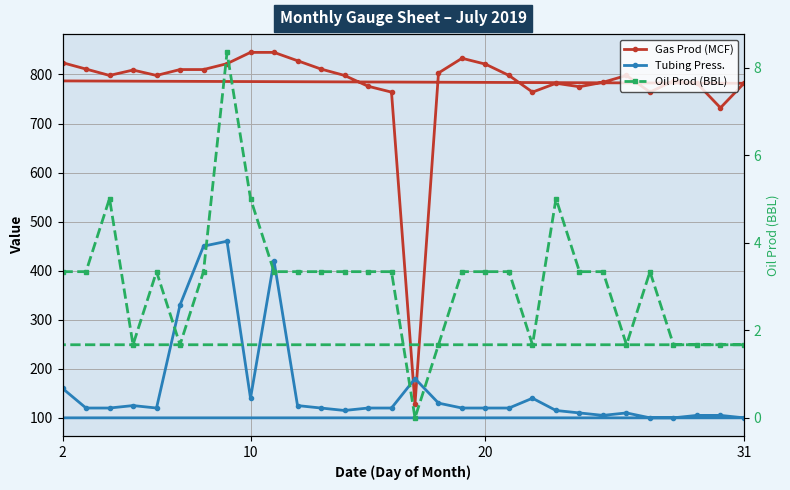

Rank the series by their average value, from lowest to highest.

Oil Prod (BBL), Tubing Press., Gas Prod (MCF)